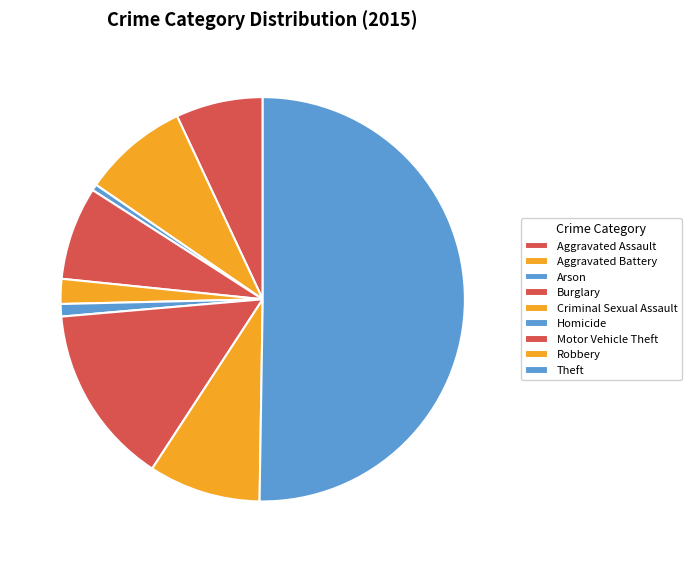

To the nearest percent, what is the difference between the largest and smallest slice percentages?

50%